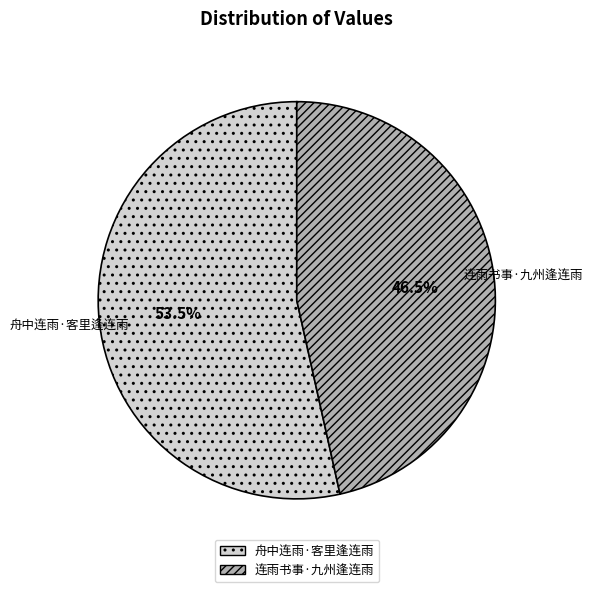

What is the largest slice in the pie chart?

舟中连雨·客里逢连雨